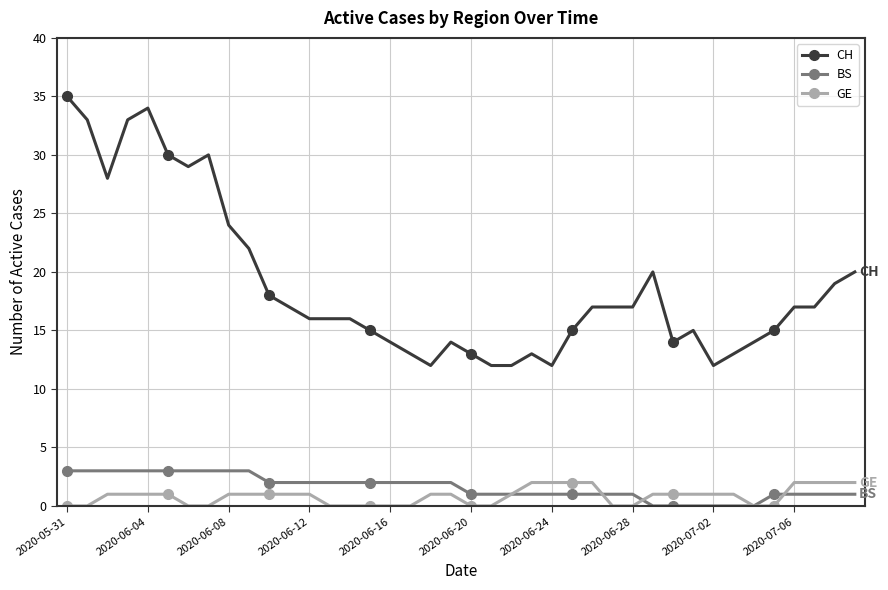

Count the number of categories in the chart.

40